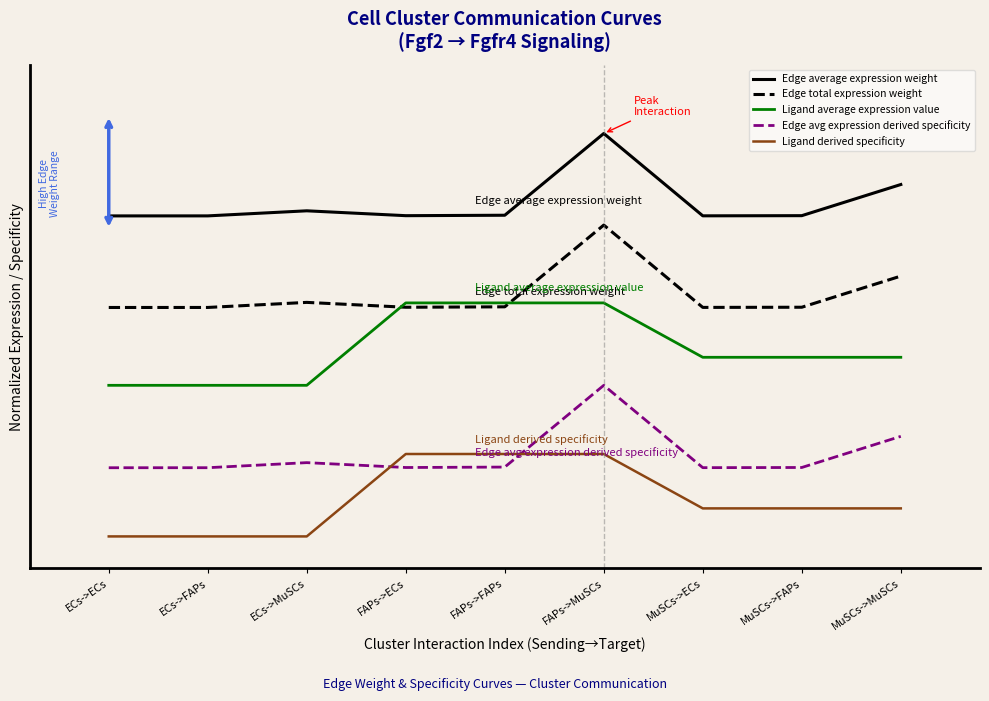

What is the highest value of the Ligand average expression value series?

0.6